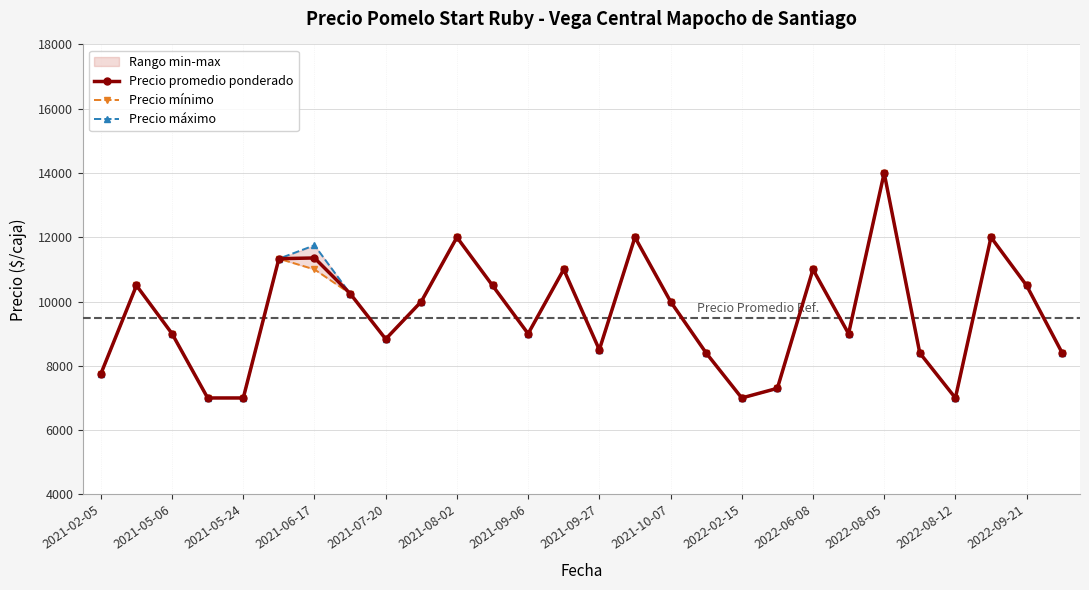

True or false: Precio promedio ponderado has more than 0 interior local peaks.

True